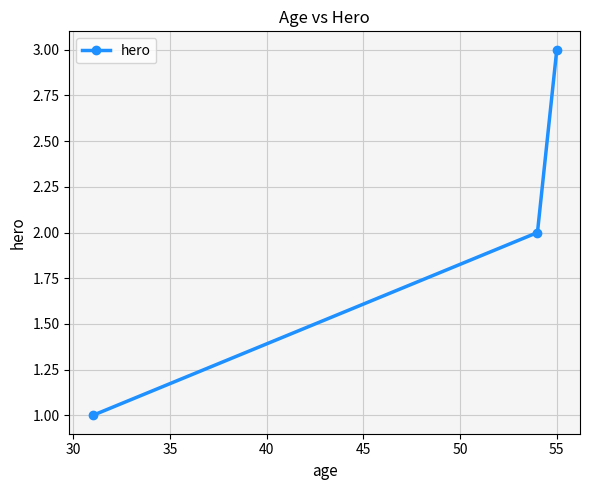

What is the greatest value displayed?

3